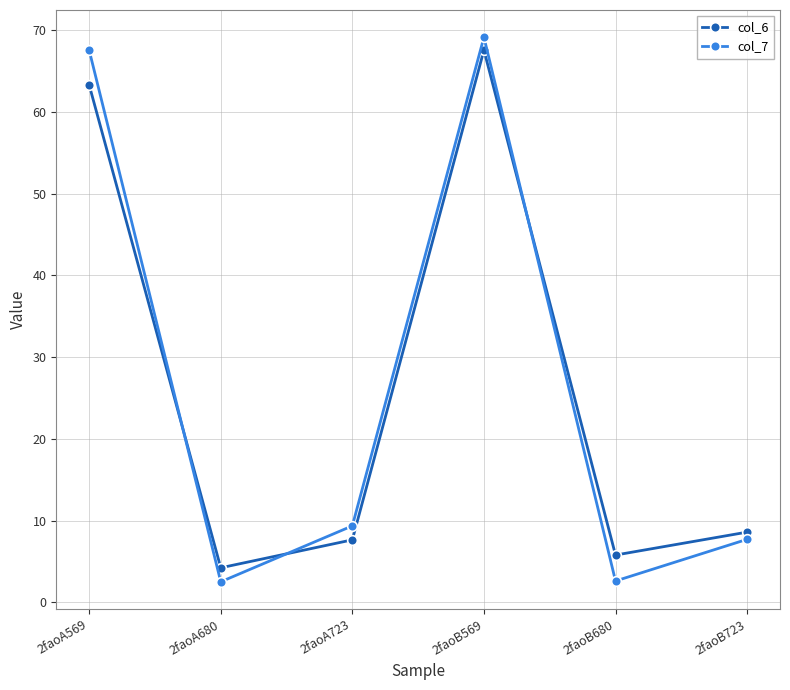

Read the col_6 value at 2faoB680.

5.8